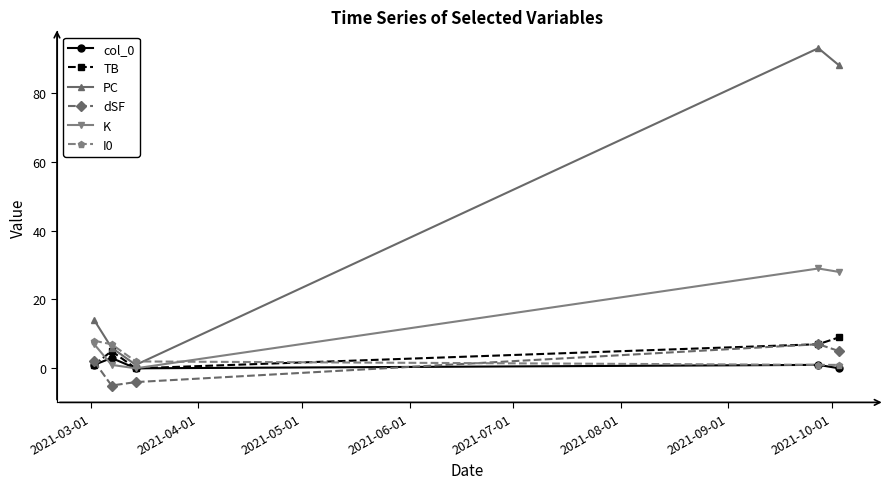

True or false: TB and I0 cross at least once.

True